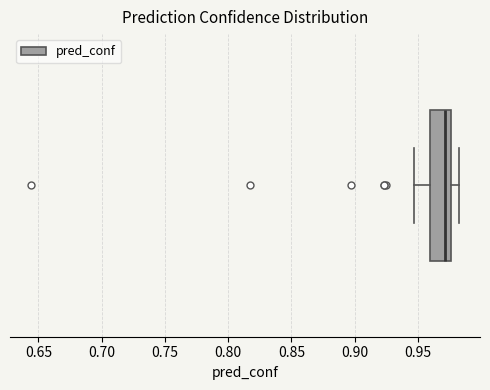

Read this box plot against the x-axis: the position of the median line, the range covered by the box, and the ends of both whiskers. The values are not printed on the chart, so give them approximately, as read against the axis.

median 0.970, box 0.960 to 0.975, whiskers 0.945 to 0.980